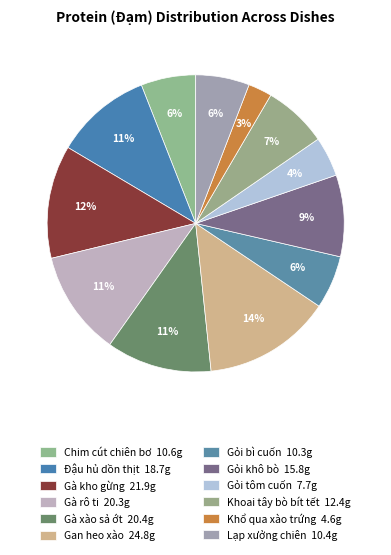

Which category has the biggest portion of the pie?

Gan heo xào